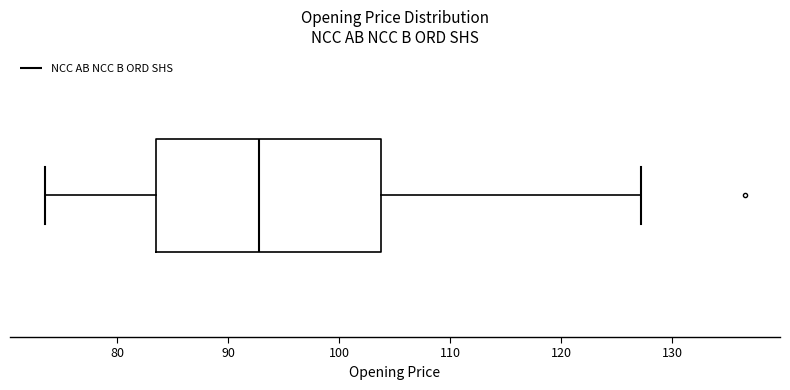

Where does the right whisker of the box end on the x-axis? The values are not printed on the chart, so give them approximately, as read against the axis.

127